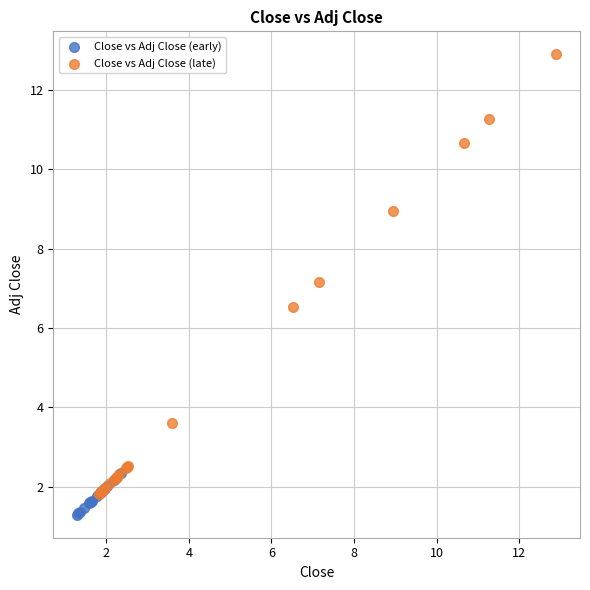

Which series reaches the minimum Y coordinate?

Close vs Adj Close (early)